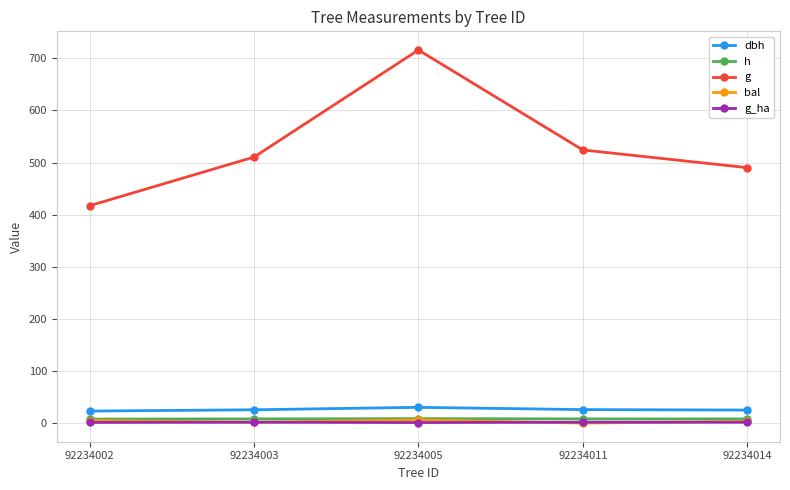

At how many categories does at least one series exceed 345?

5